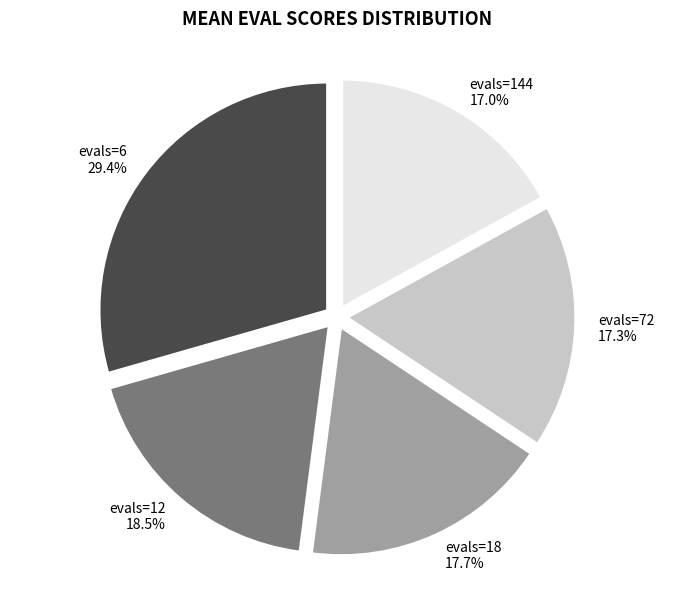

How many slices are in this pie chart?

5